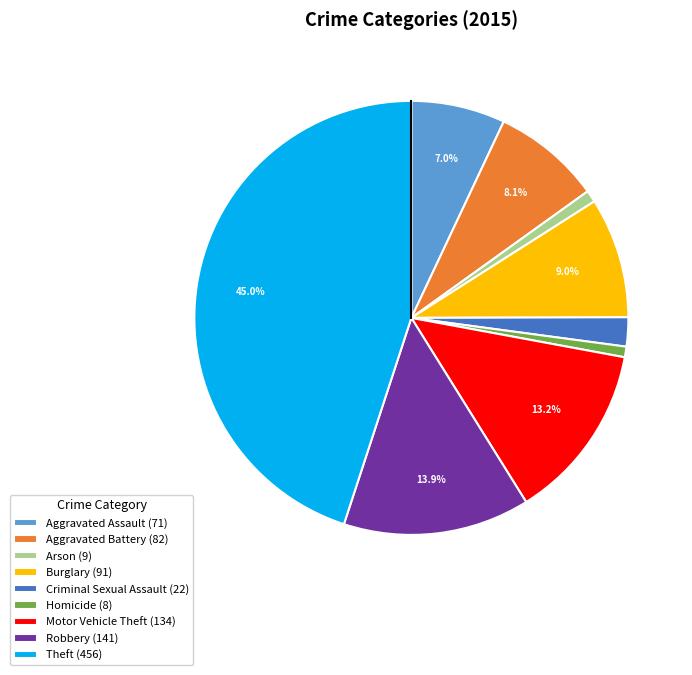

The Theft slice represents 58% of the pie. True or false?

False